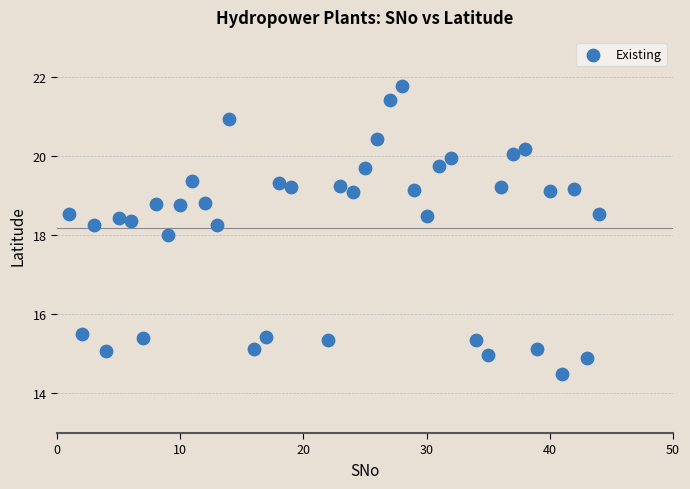

What is the range of X values (max minus min)?

43.0